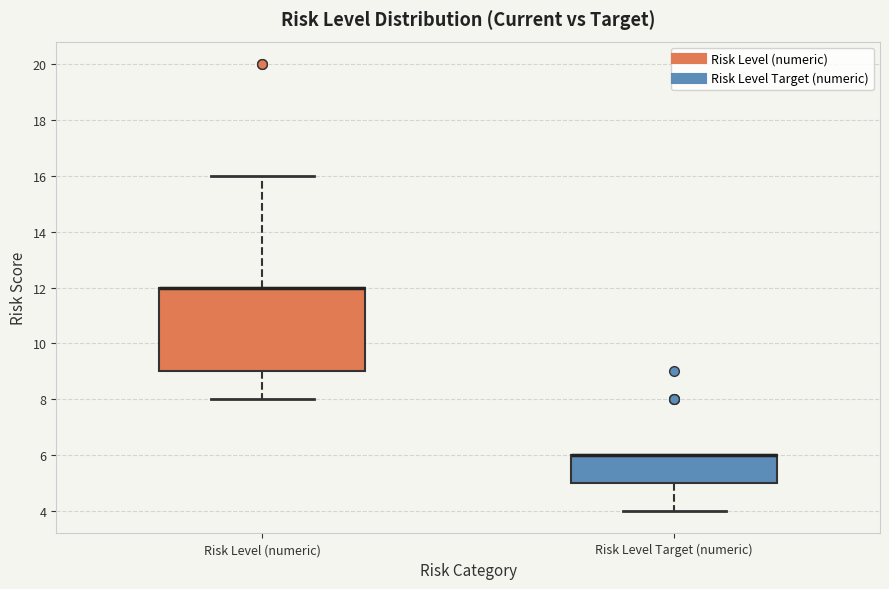

Which box is the tallest, from its lower edge to its upper edge?

Risk Level (numeric)